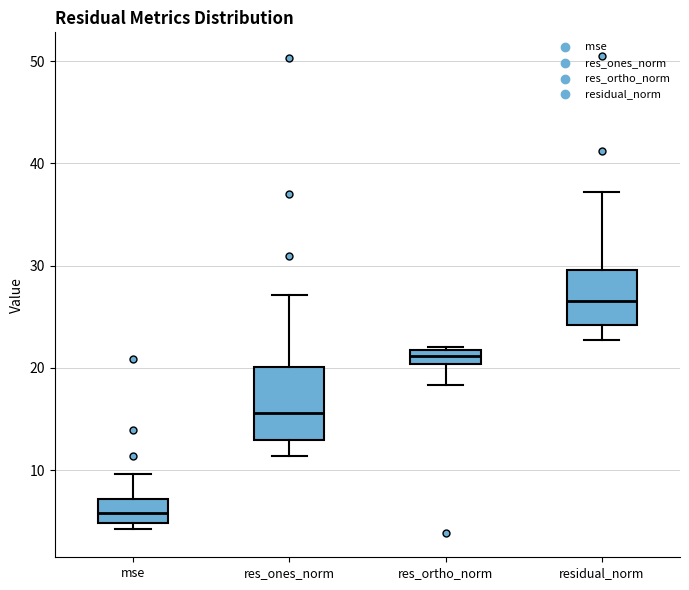

Where is the lower edge of the box for mse on the y-axis? The values are not printed on the chart, so give them approximately, as read against the axis.

5